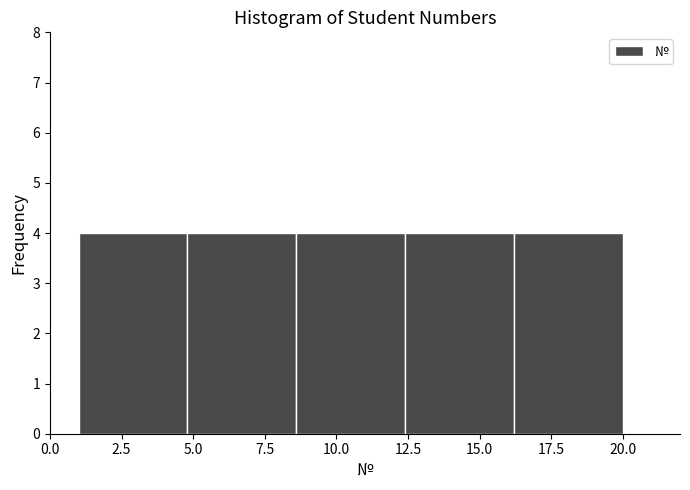

Reading left to right, list every bar in this chart as the range it spans on the x-axis followed by its height. Neither the bar edges nor the heights are printed on the chart, so give them approximately, as read against the axes.

1.0 to 4.8: 4
4.8 to 8.6: 4
8.6 to 12.4: 4
12.4 to 16.2: 4
16.2 to 20.0: 4